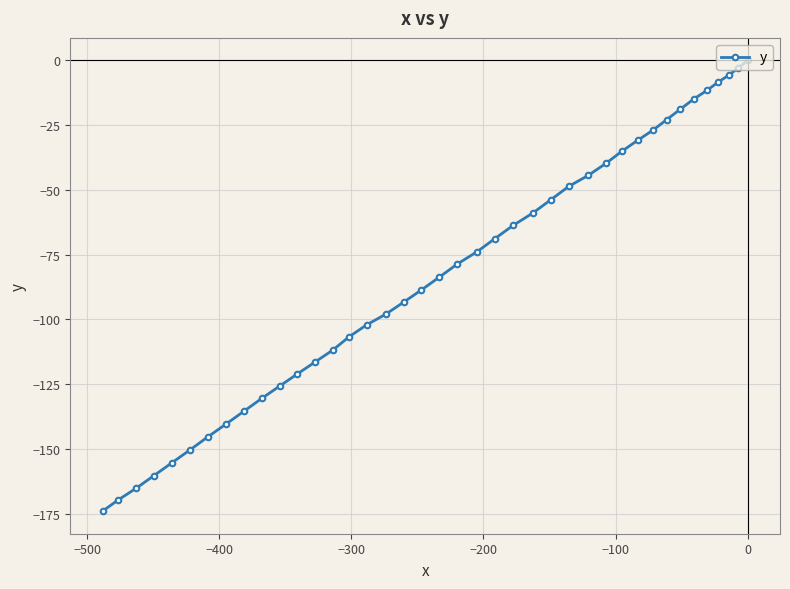

What is the value of the 9th point from the left?

-135.5